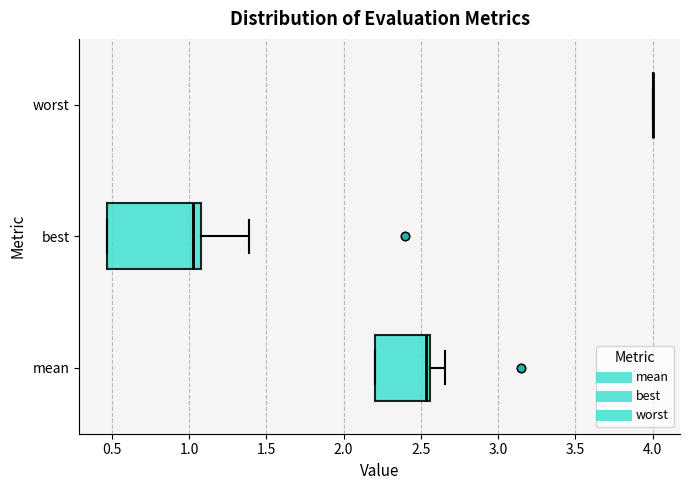

Reading bottom to top, transcribe this box plot: for each box, give where its median line is, the range the box spans, and where its two whiskers end, as read against the x-axis. The values are not printed on the chart, so give them approximately, as read against the axis.

mean: median 2.55 (just left of the box's right edge), box 2.20 to 2.55, whiskers 2.20 to 2.65
best: median 1.05, box 0.45 to 1.10, whiskers 0.45 to 1.40
worst: box collapsed to a line at 4.00, whiskers 4.00 to 4.00